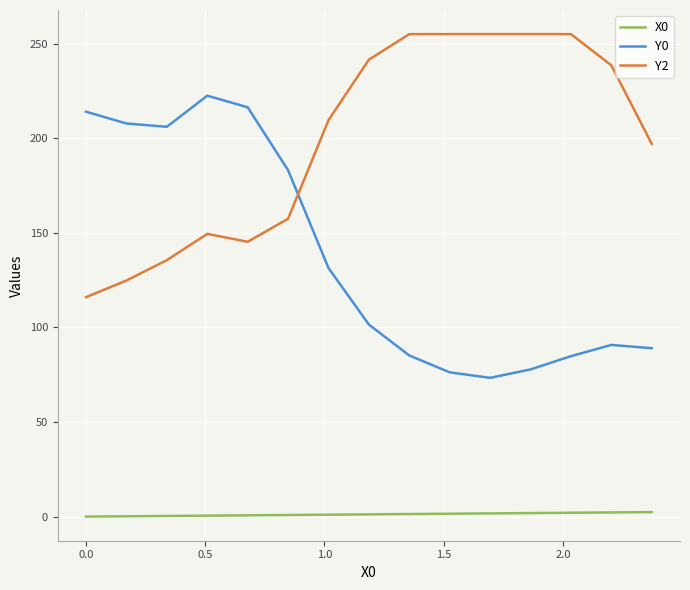

How many distinct data groups are displayed?

3